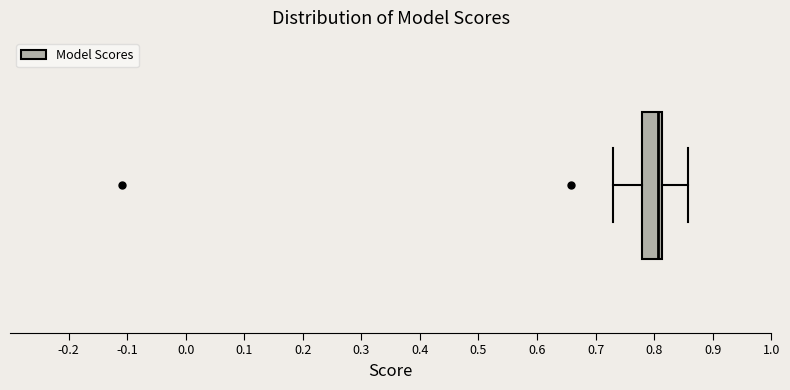

Where is the right edge of the box on the x-axis? The values are not printed on the chart, so give them approximately, as read against the axis.

0.81